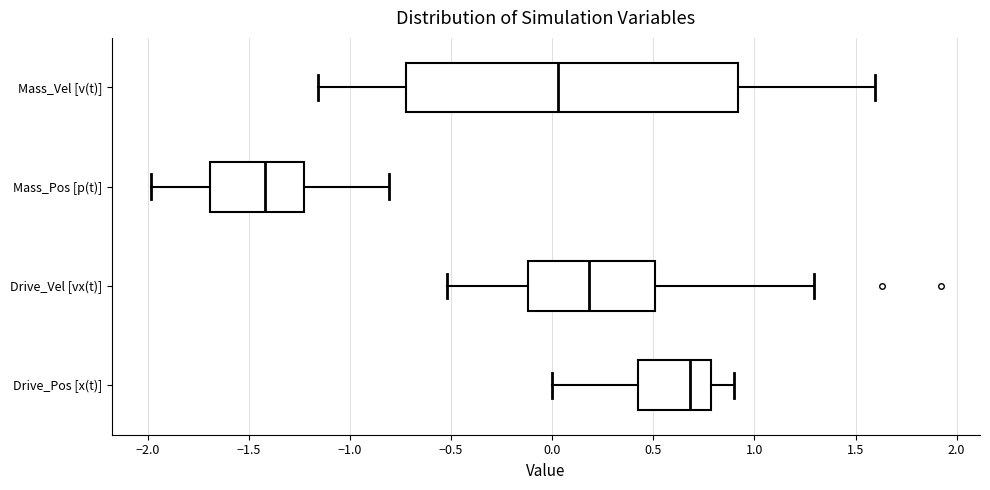

Reading bottom to top, transcribe this box plot: for each box, give where its median line is, the range the box spans, and where its two whiskers end, as read against the x-axis. The values are not printed on the chart, so give them approximately, as read against the axis.

Drive_Pos [x(t)]: median 0.70, box 0.40 to 0.80, whiskers 0.00 to 0.90
Drive_Vel [vx(t)]: median 0.20, box -0.10 to 0.50, whiskers -0.50 to 1.30
Mass_Pos [p(t)]: median -1.40, box -1.70 to -1.25, whiskers -2.00 to -0.80
Mass_Vel [v(t)]: median 0.05, box -0.70 to 0.90, whiskers -1.15 to 1.60